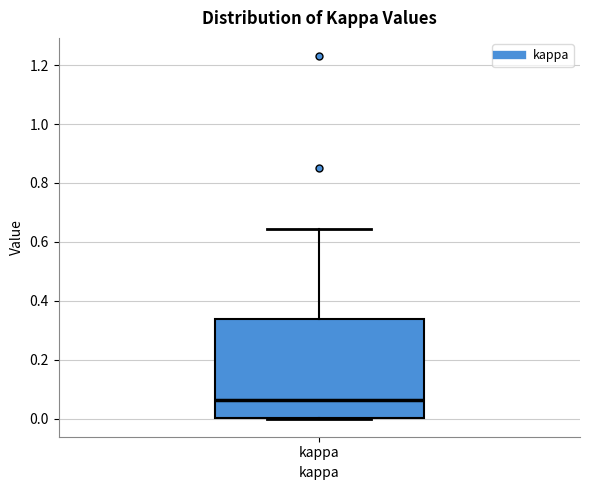

Read this box plot against the y-axis: the position of the median line, the range covered by the box, and the ends of both whiskers. The values are not printed on the chart, so give them approximately, as read against the axis.

median 0.06, box 0.00 to 0.34, whiskers 0.00 to 0.64